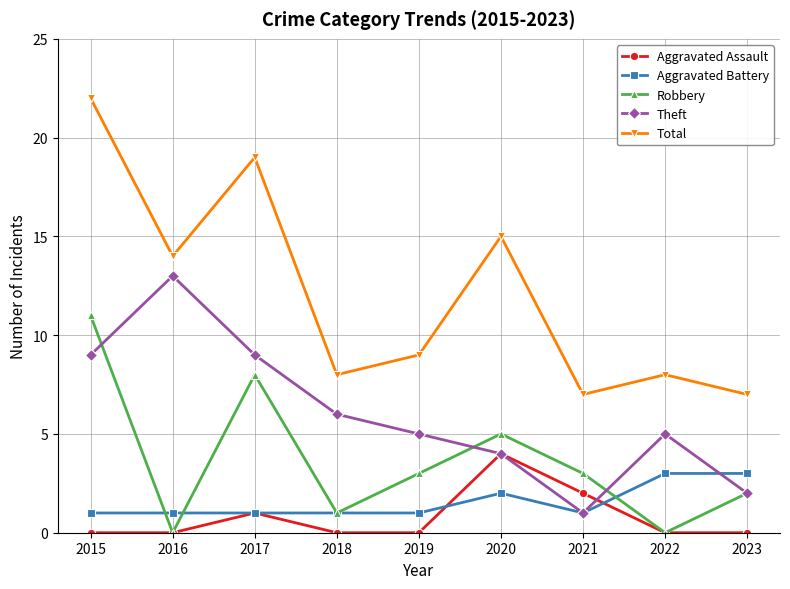

What is the value of the Aggravated Battery point at the 5th from the left?

1